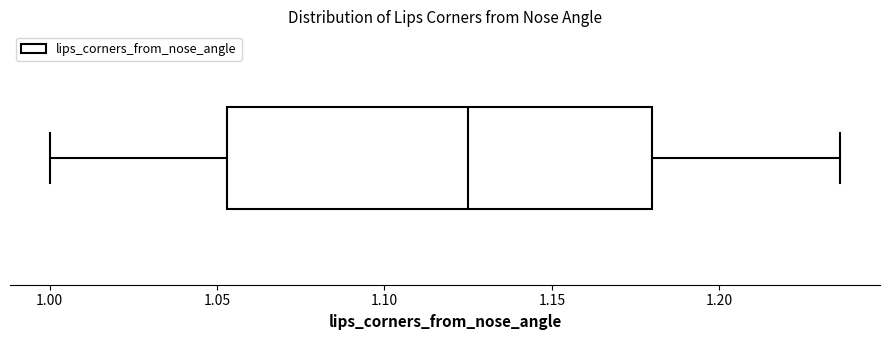

Transcribe this box plot: give where the median line is, the range the box spans, and where the two whiskers end, as read against the x-axis. The values are not printed on the chart, so give them approximately, as read against the axis.

median 1.125, box 1.055 to 1.180, whiskers 1.000 to 1.235